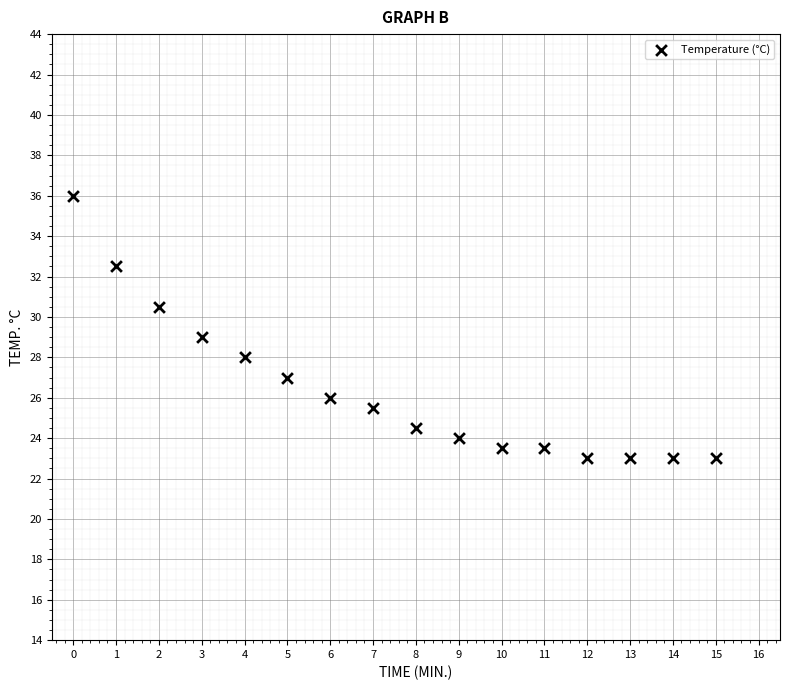

What is the range of Y values (max minus min)?

13.0